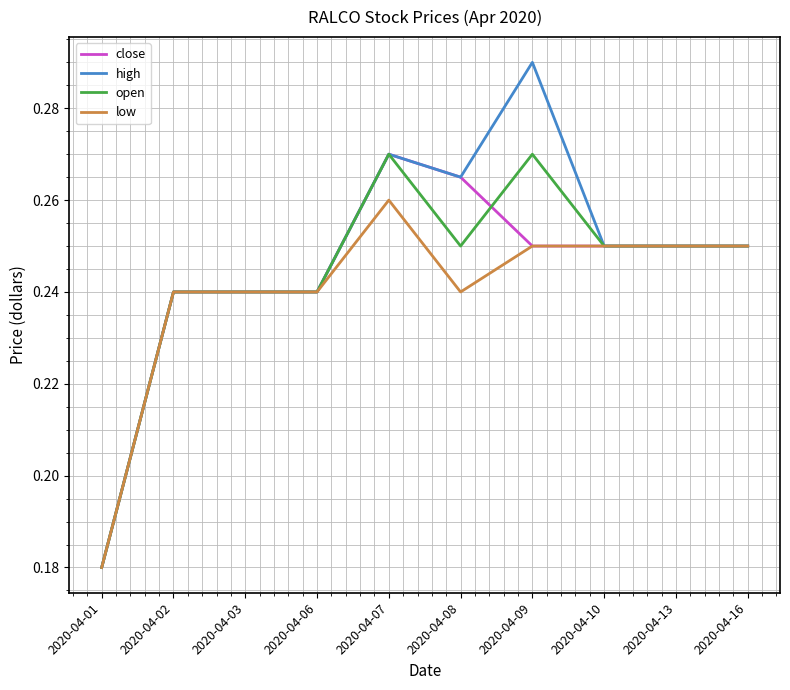

What is the sum of all high values?

2.5